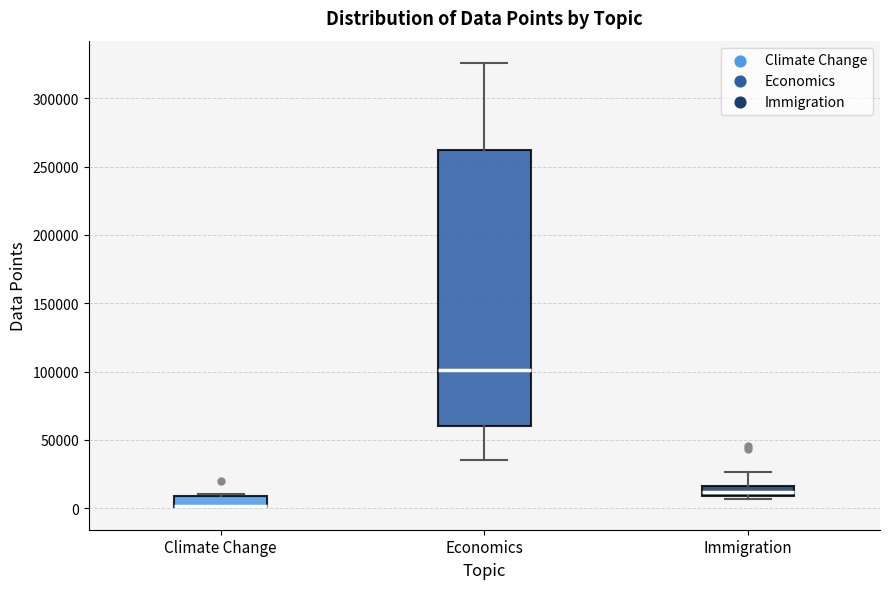

Which box is the tallest, from its lower edge to its upper edge?

Economics